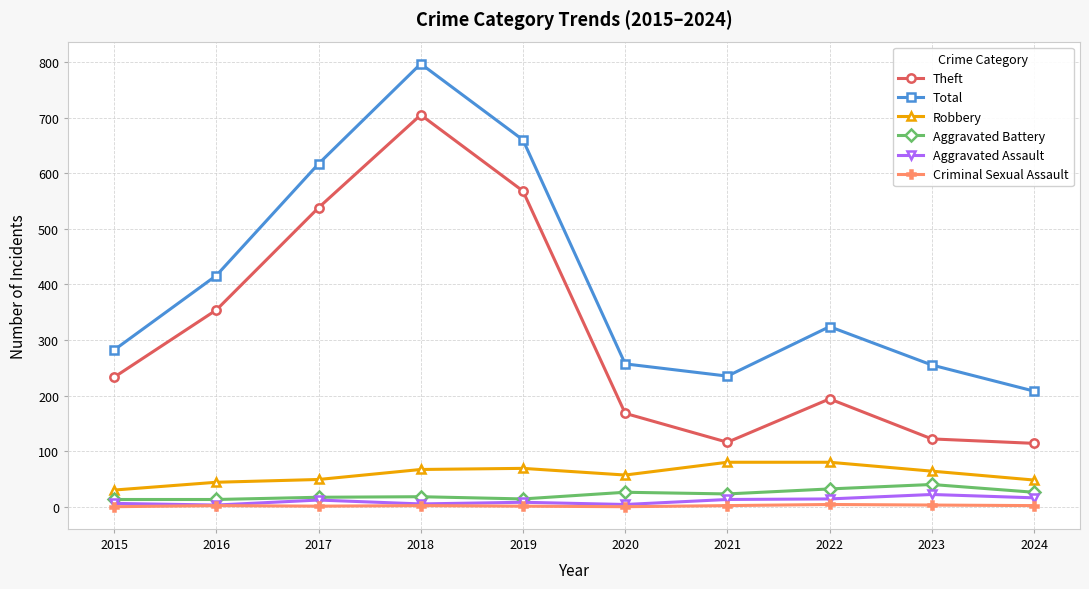

What is the total value across all series at 2018?

1594